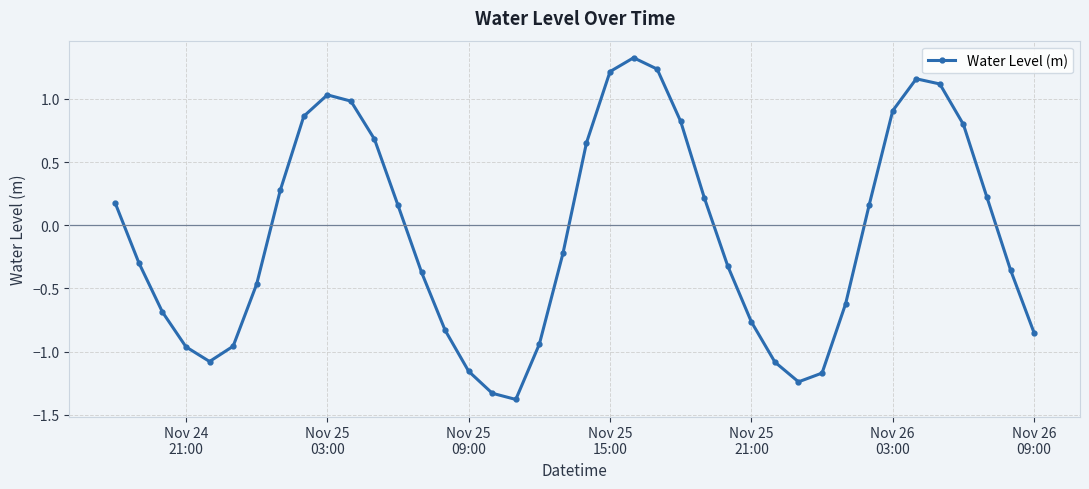

How many interior local peaks (higher than both neighbors) does the data have?

3